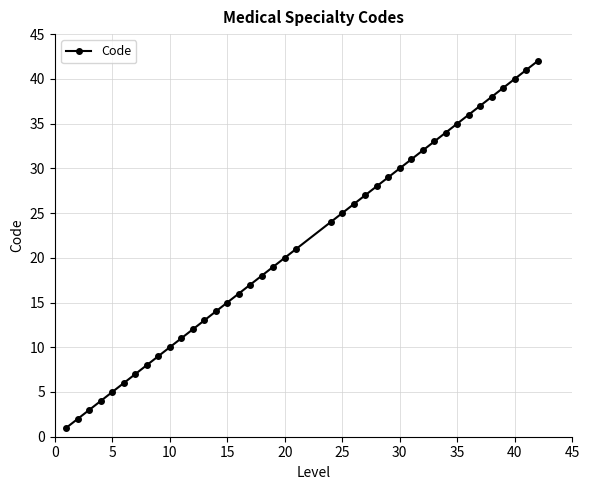

What is the greatest value displayed?

42